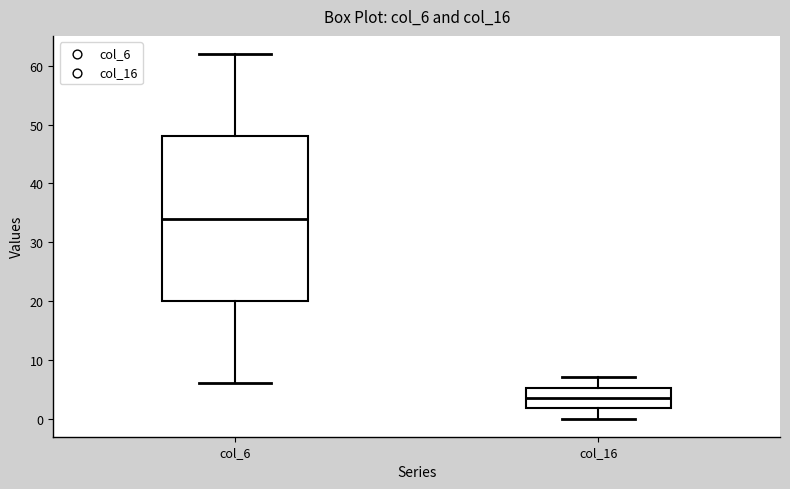

Reading left to right, read every box against the y-axis: the position of its median line, the range the box covers, and the ends of its whiskers. The values are not printed on the chart, so give them approximately, as read against the axis.

col_6: median 34, box 20 to 48, whiskers 6 to 62
col_16: median 4, box 2 to 5, whiskers 0 to 7